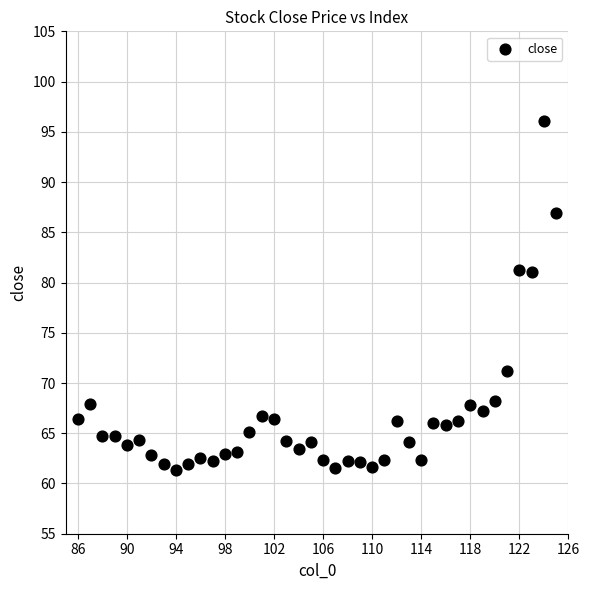

What is the range of X values (max minus min)?

39.0